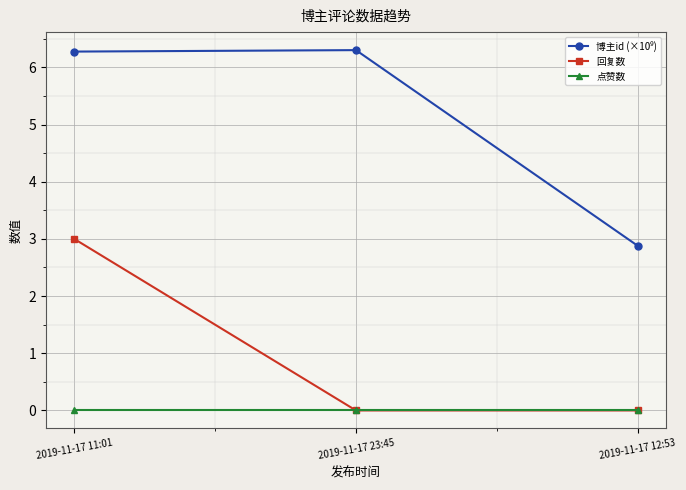

At which category is the sum across all series the highest?

2019-11-17 11:01